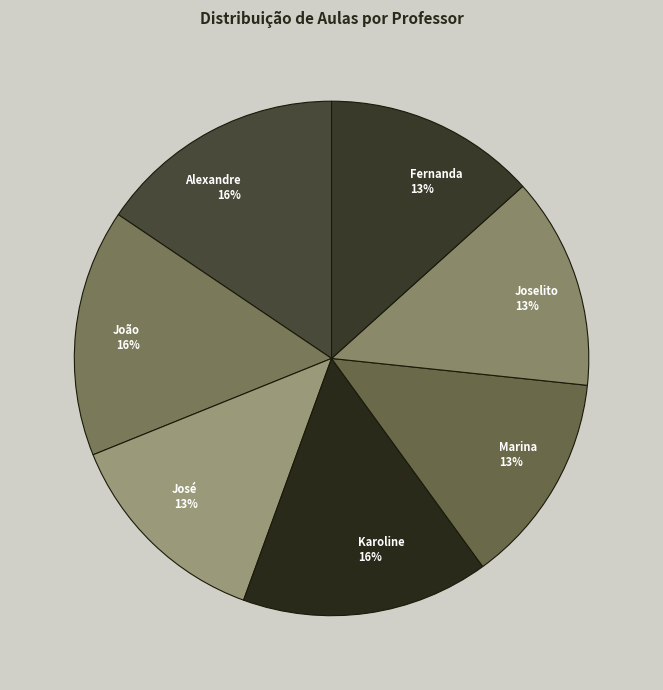

How many segments does this pie chart have?

7